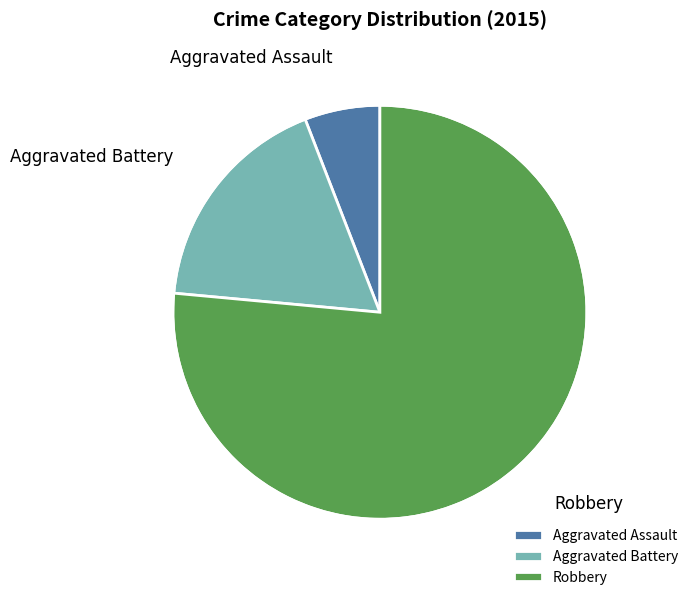

How many segments does this pie chart have?

3